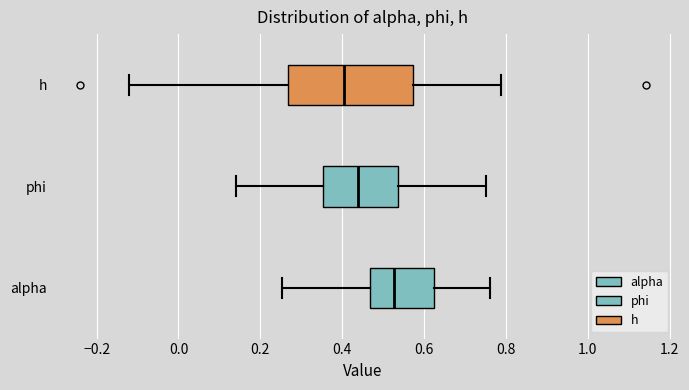

Reading bottom to top, read every box against the x-axis: the position of its median line, the range the box covers, and the ends of its whiskers. The values are not printed on the chart, so give them approximately, as read against the axis.

alpha: median 0.52, box 0.46 to 0.62, whiskers 0.26 to 0.76
phi: median 0.44, box 0.36 to 0.54, whiskers 0.14 to 0.76
h: median 0.40, box 0.26 to 0.58, whiskers -0.12 to 0.78